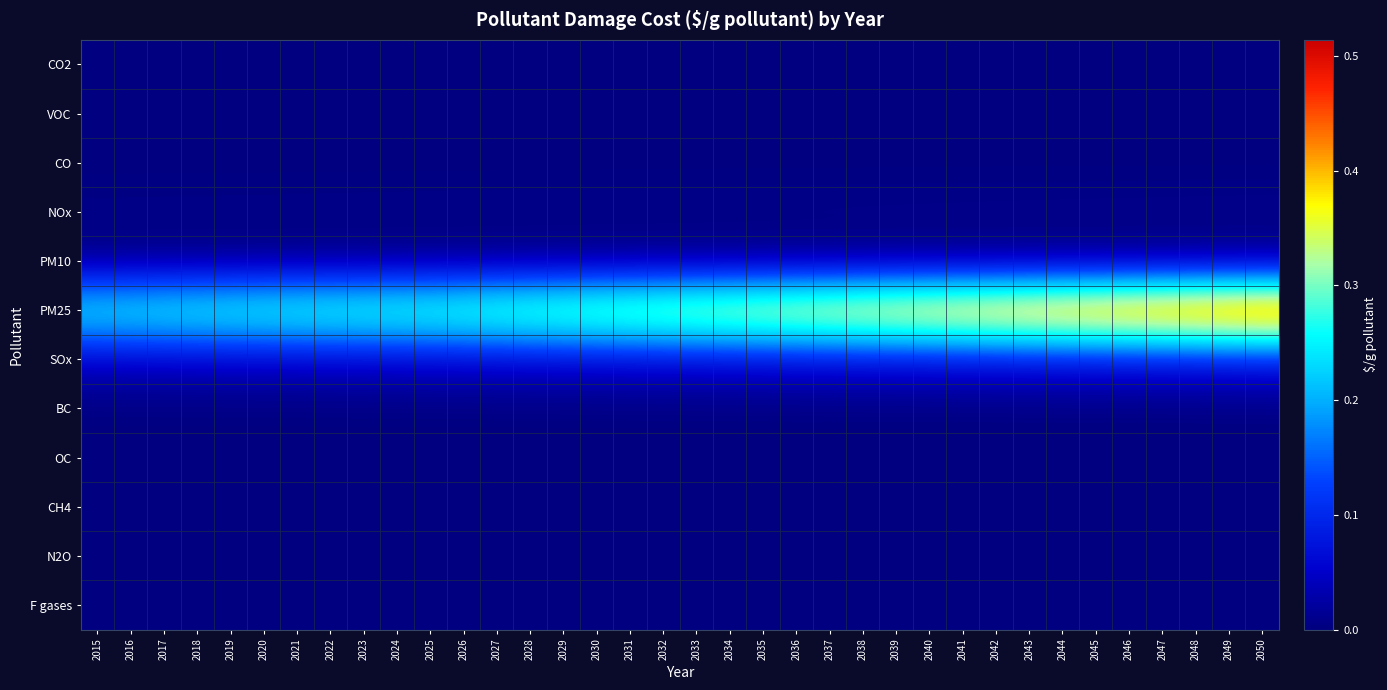

At which category is the sum across all series the highest?

2050